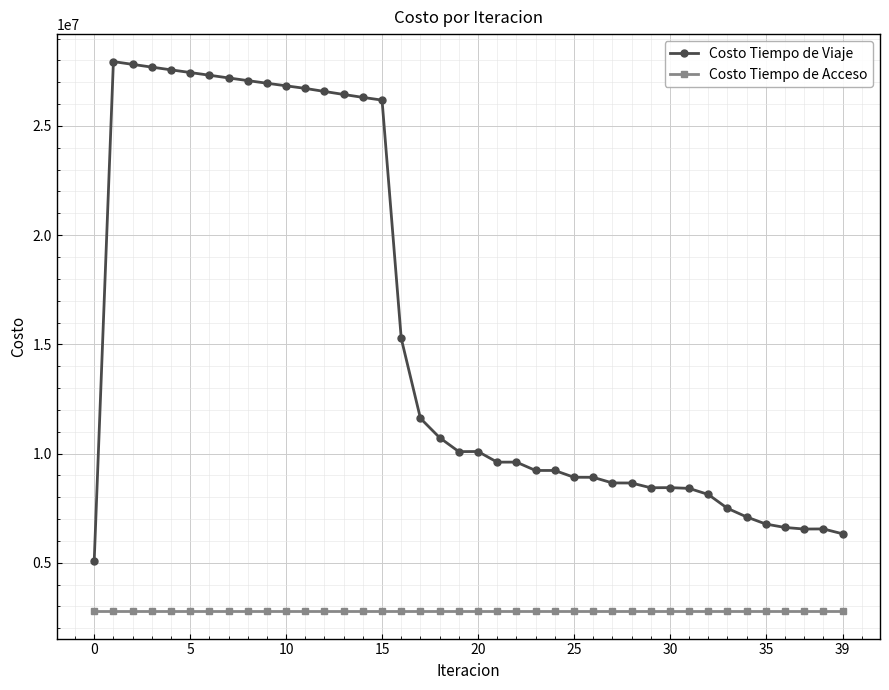

What is the average value of the Costo Tiempo de Viaje series?

15564396.1